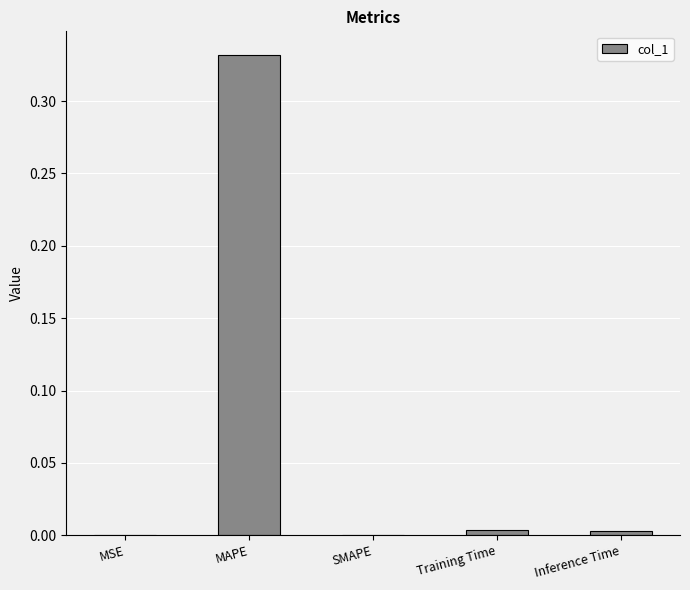

Which category has the highest value across all series?

MAPE